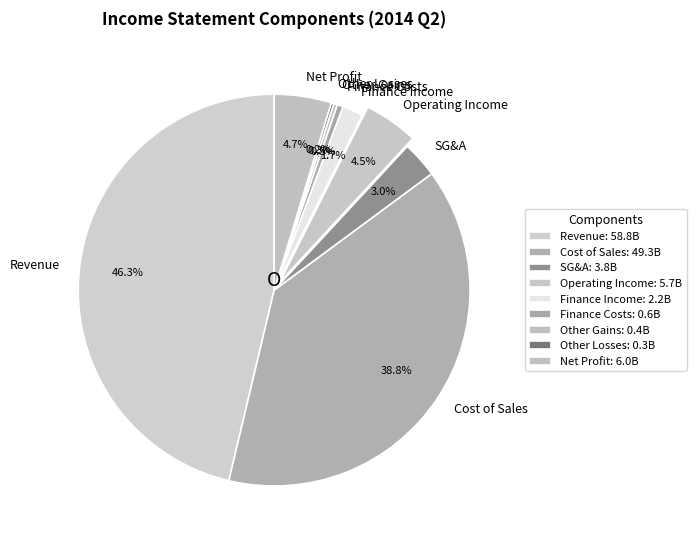

Does any single category account for the majority?

No